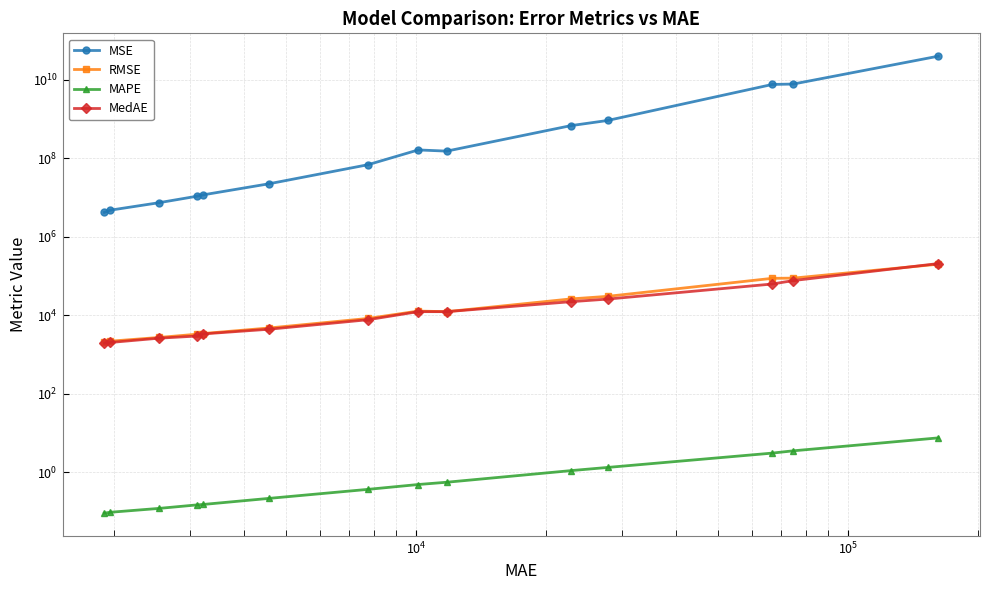

Is it true that MAPE equals 0.0 at $\mathdefault{10^{3}}$?

False